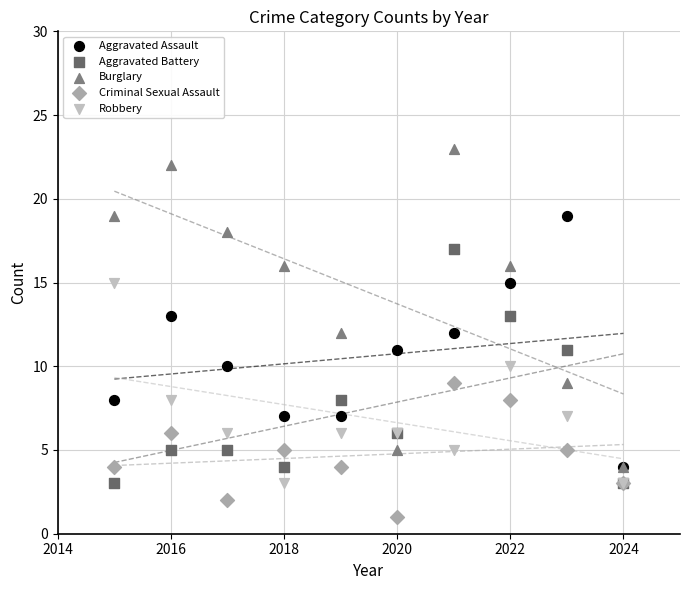

Which series has the largest Y range (max minus min)?

Burglary